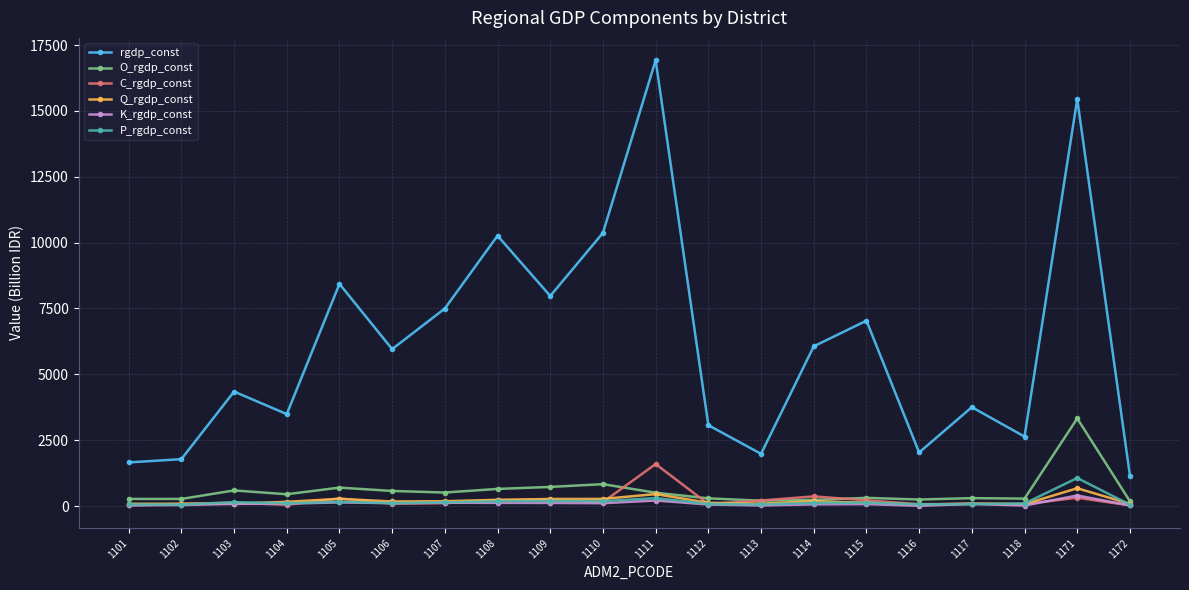

At which label does rgdp_const reach its peak?

1111